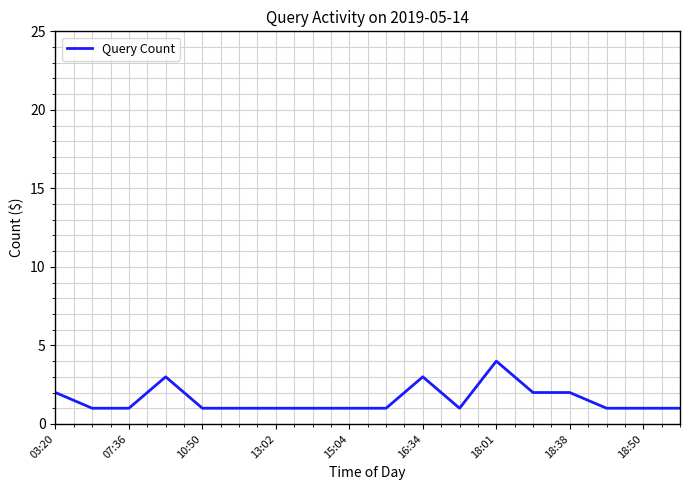

What is the greatest value displayed?

4